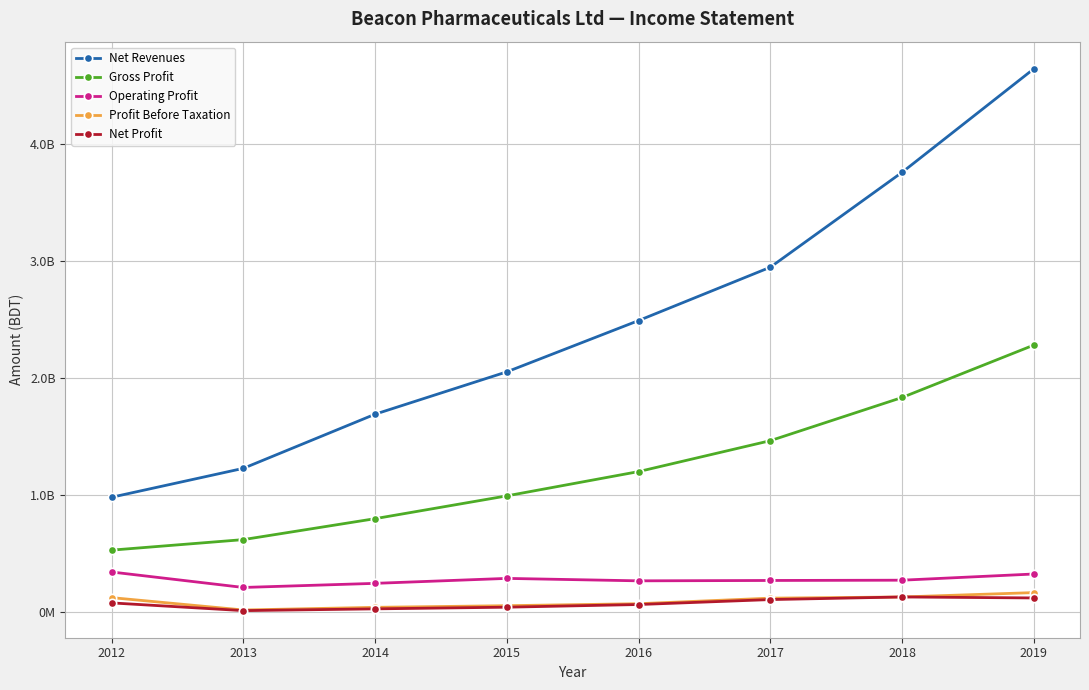

Reading right to left, transcribe all the data shown in this chart.

Net Revenues: 2019=4646865410	2018=3760786106	2017=2948456509	2016=2491804435	2015=2052938834	2014=1690363446	2013=1226906195	2012=979436050
Gross Profit: 2019=2282056601	2018=1833454433	2017=1463832813	2016=1199196063	2015=991325471	2014=796243891	2013=616918200	2012=526852259
Operating Profit: 2019=322608237	2018=269608341	2017=267275039	2016=264093190	2015=285033785	2014=242567611	2013=207391975	2012=339787826
Profit Before Taxation: 2019=163400973	2018=126035753	2017=115895985	2016=68308534	2015=51407588	2014=37274146	2013=14609706	2012=120417856
Net Profit: 2019=117700592	2018=126103008	2017=103734641	2016=61402978	2015=38555691	2014=24228195	2013=9131066	2012=75261160